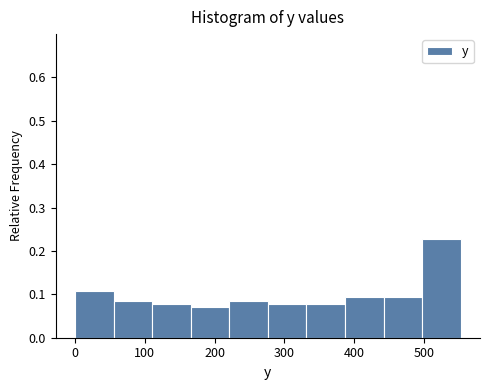

Reading left to right, list every bar in this chart as the range it spans on the x-axis followed by its height. Neither the bar edges nor the heights are printed on the chart, so give them approximately, as read against the axes.

0 to 60: 0.11
60 to 110: 0.09
110 to 170: 0.08
170 to 220: 0.07
220 to 280: 0.09
280 to 330: 0.08
330 to 390: 0.08
390 to 440: 0.09
440 to 500: 0.09
500 to 550: 0.23